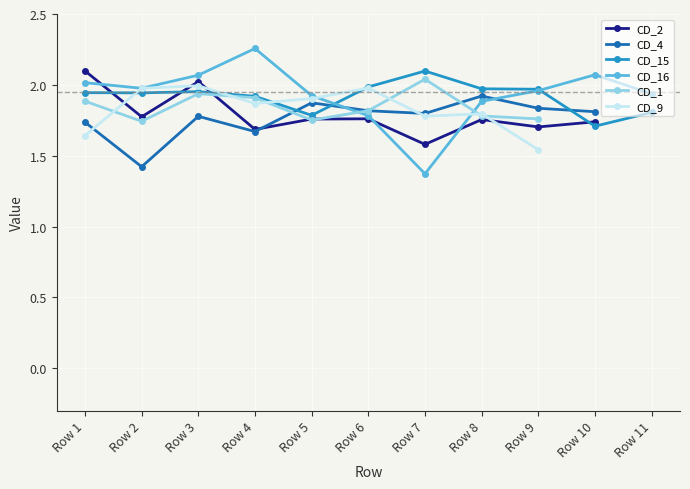

What is the difference between the maximum and minimum values in the CD_1 series?

0.3